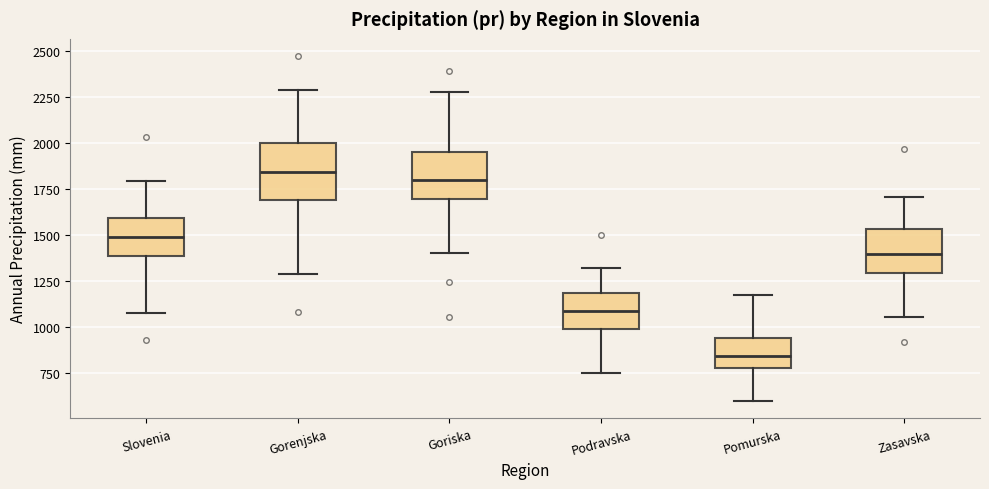

Where does the upper whisker of the box for Pomurska end on the y-axis? The values are not printed on the chart, so give them approximately, as read against the axis.

1150